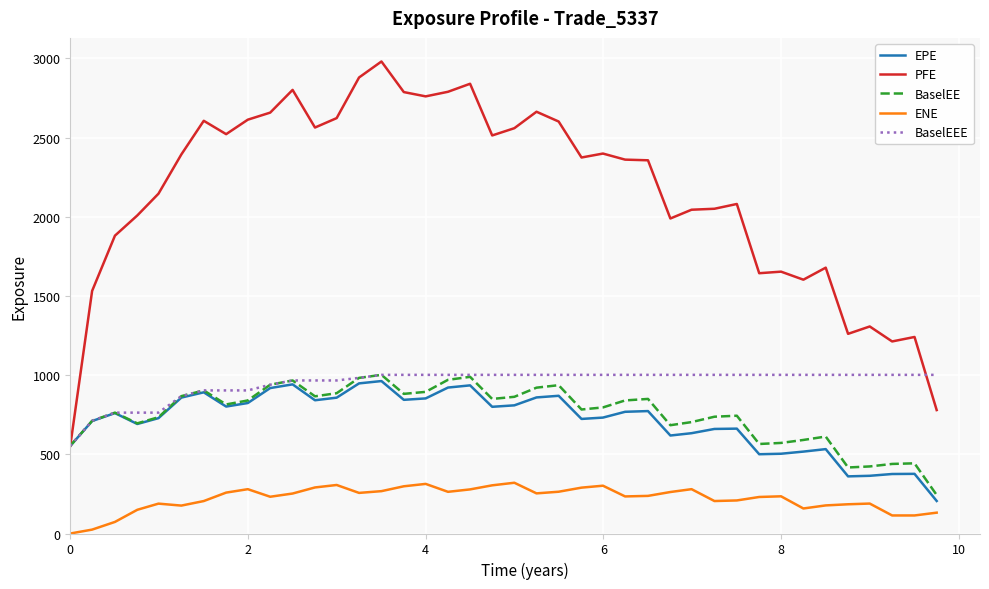

How many values in the BaselEE series are below 815?

20